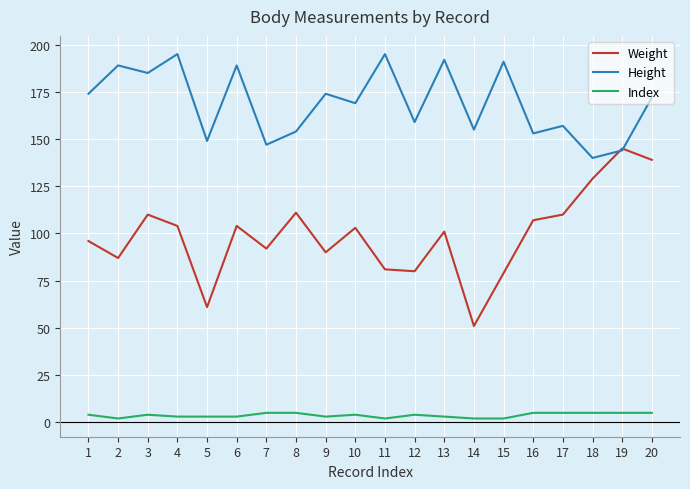

Reading right to left, list all the values displayed in this chart.

Weight: 20=139	19=145	18=129	17=110	16=107	15=79	14=51	13=101	12=80	11=81	10=103	9=90	8=111	7=92	6=104	5=61	4=104	3=110	2=87	1=96
Height: 20=172	19=144	18=140	17=157	16=153	15=191	14=155	13=192	12=159	11=195	10=169	9=174	8=154	7=147	6=189	5=149	4=195	3=185	2=189	1=174
Index: 20=5	19=5	18=5	17=5	16=5	15=2	14=2	13=3	12=4	11=2	10=4	9=3	8=5	7=5	6=3	5=3	4=3	3=4	2=2	1=4